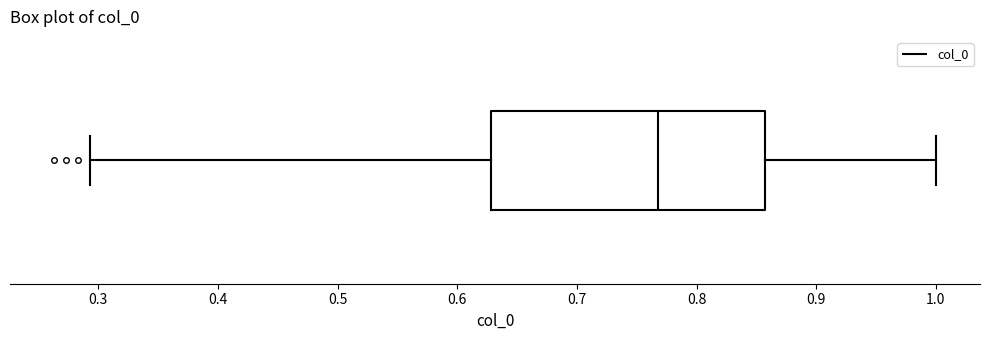

Read this box plot against the x-axis: the position of the median line, the range covered by the box, and the ends of both whiskers. The values are not printed on the chart, so give them approximately, as read against the axis.

median 0.77, box 0.63 to 0.86, whiskers 0.29 to 1.00